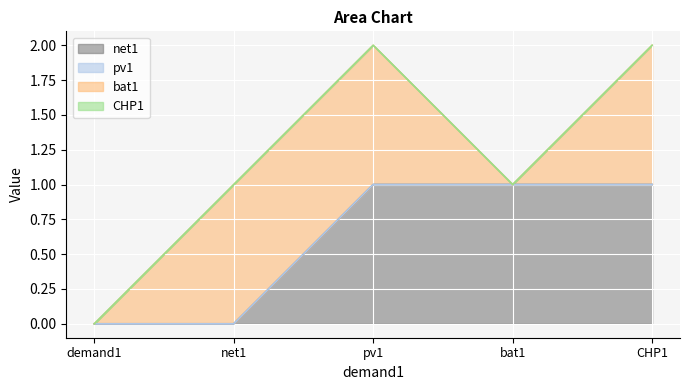

Which series has the largest total across all categories?

net1